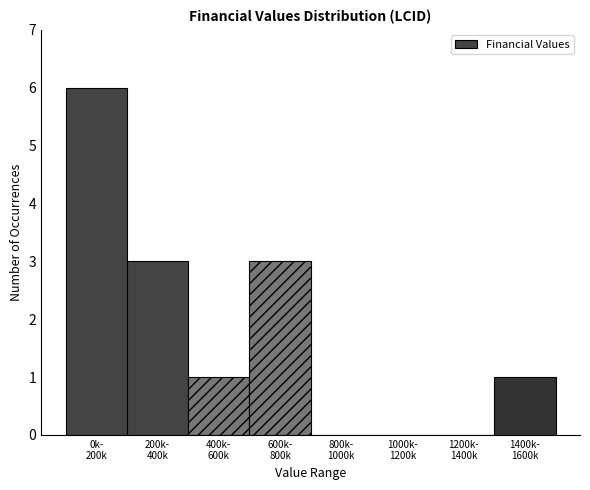

What is the sum of all values?

14